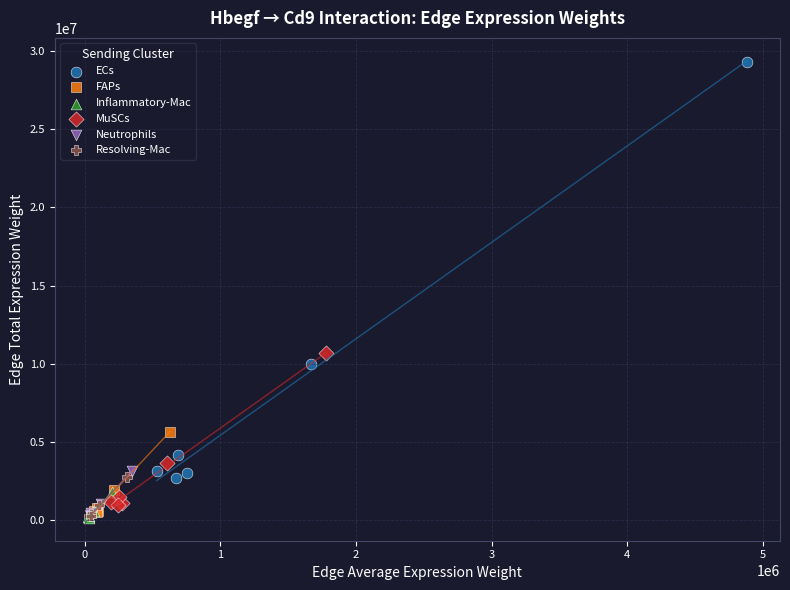

Which series has the widest spread of Y values?

ECs